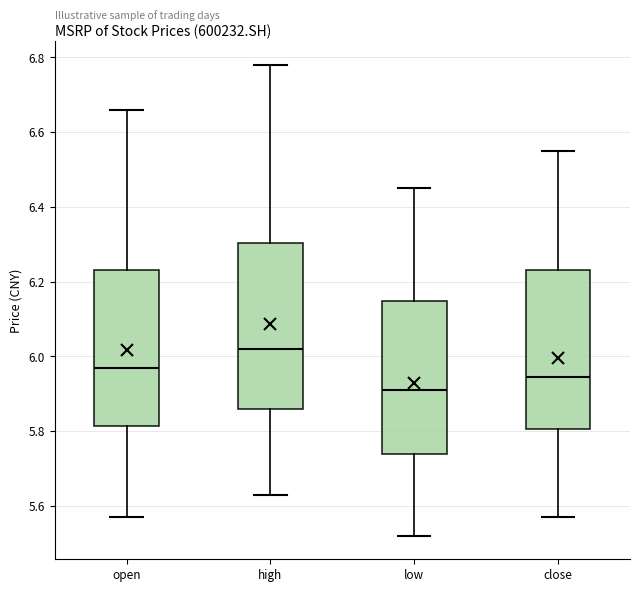

Where does the median line of the box for close sit on the y-axis? The values are not printed on the chart, so give them approximately, as read against the axis.

5.94